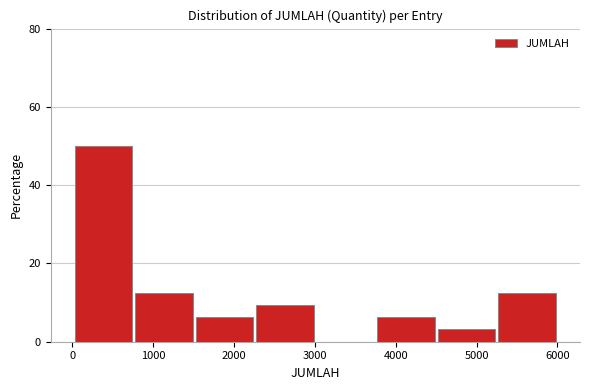

What is the height of the bar covering 3800 to 4500 on the x-axis? Neither the bar edges nor the heights are printed on the chart, so give them approximately, as read against the axes.

6